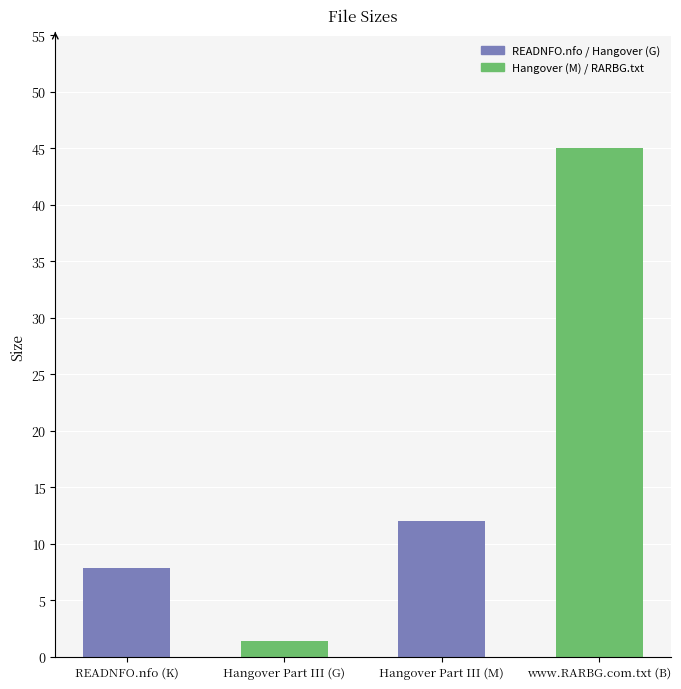

Rank the categories by value from lowest to highest.

Hangover Part III (G), READNFO.nfo (K), Hangover Part III (M), www.RARBG.com.txt (B)